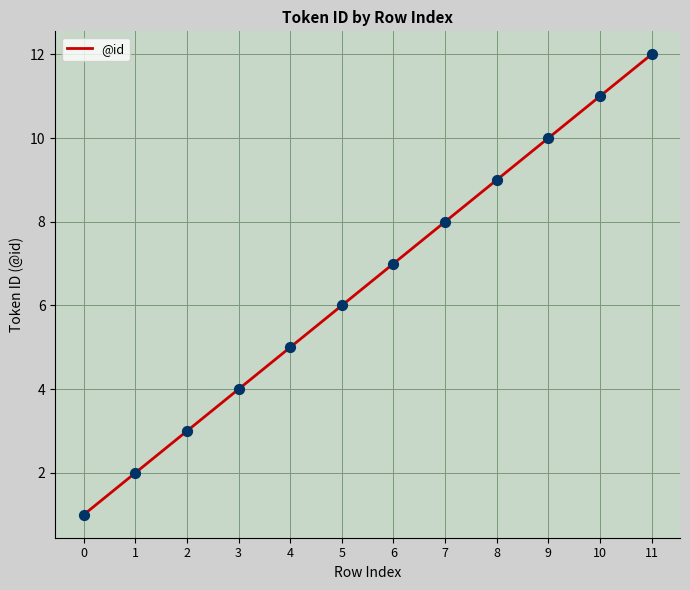

What is the ratio of the value at 8 to the value at 4?

1.8